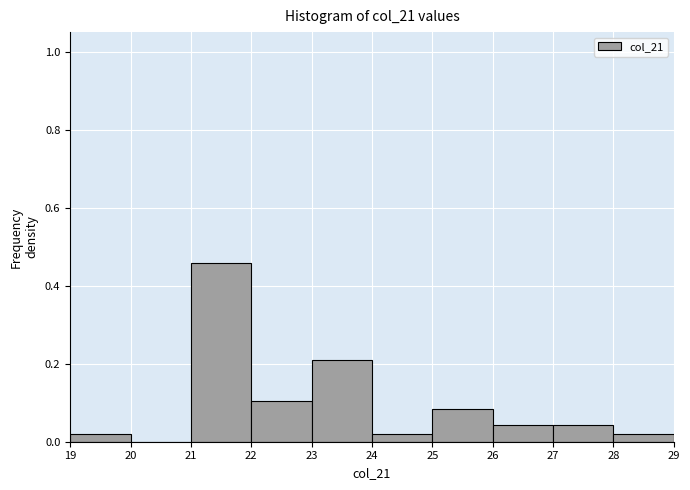

Reading left to right, transcribe this chart: for each bar, give the range it covers on the x-axis and its height. The values are not printed on the chart, so give them approximately, as read against the axis.

19 to 20: 0.02
20 to 21: 0
21 to 22: 0.46
22 to 23: 0.10
23 to 24: 0.20
24 to 25: 0.02
25 to 26: 0.08
26 to 27: 0.04
27 to 28: 0.04
28 to 29: 0.02